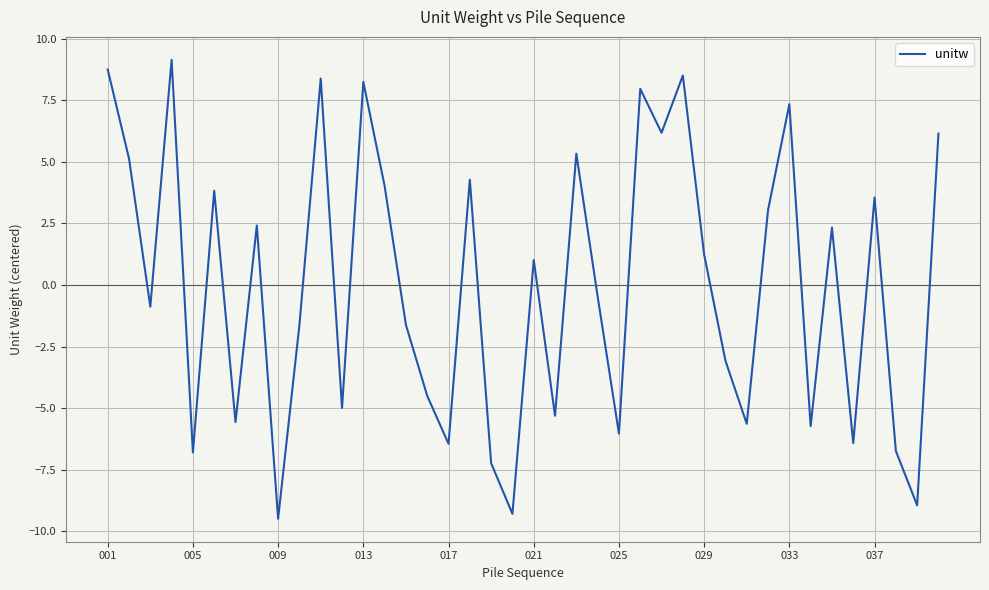

Does the chart have visible grid lines?

Yes